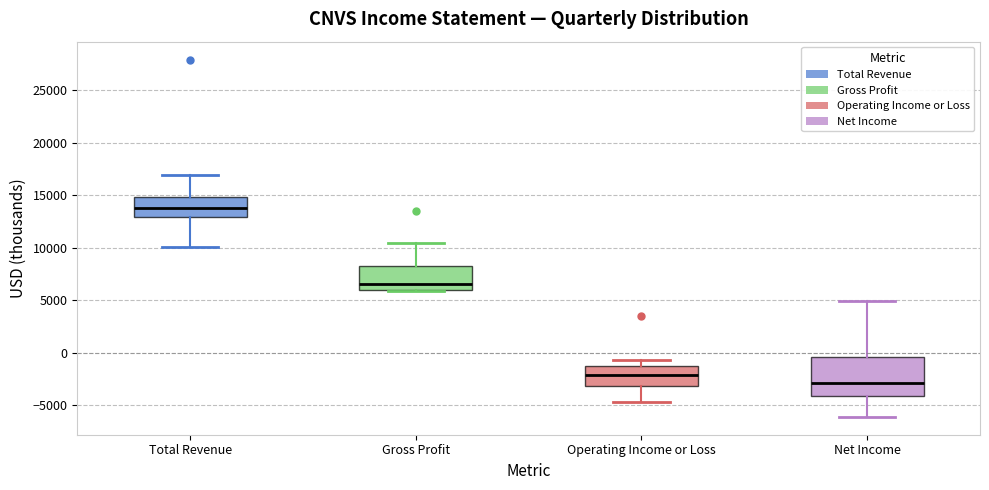

Reading left to right, read every box against the y-axis: the position of its median line, the range the box covers, and the ends of its whiskers. The values are not printed on the chart, so give them approximately, as read against the axis.

Total Revenue: median 14000, box 13000 to 15000, whiskers 10000 to 17000
Gross Profit: median 6500, box 6000 to 8500, whiskers 6000 to 10500
Operating Income or Loss: median -2000, box -3000 to -1000, whiskers -4500 to -500
Net Income: median -3000, box -4000 to -500, whiskers -6000 to 5000